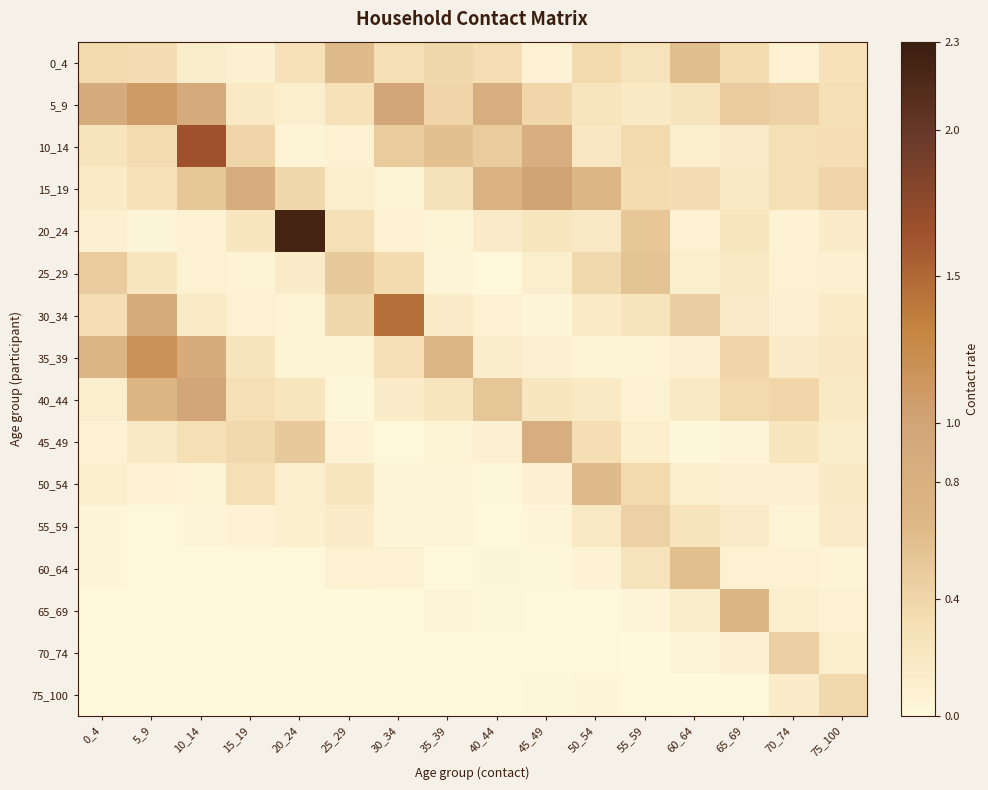

What is the total value across all series at 45_49?

4.0